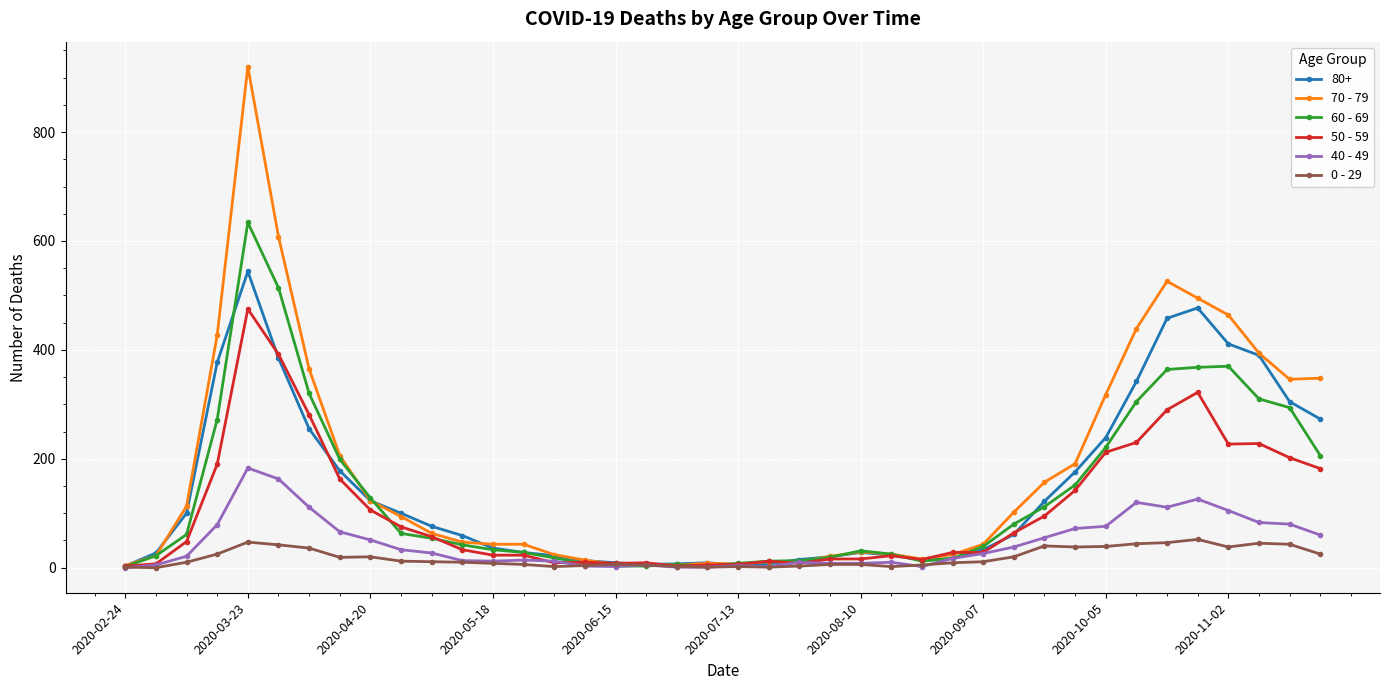

Which series has the widest spread of values?

70 - 79